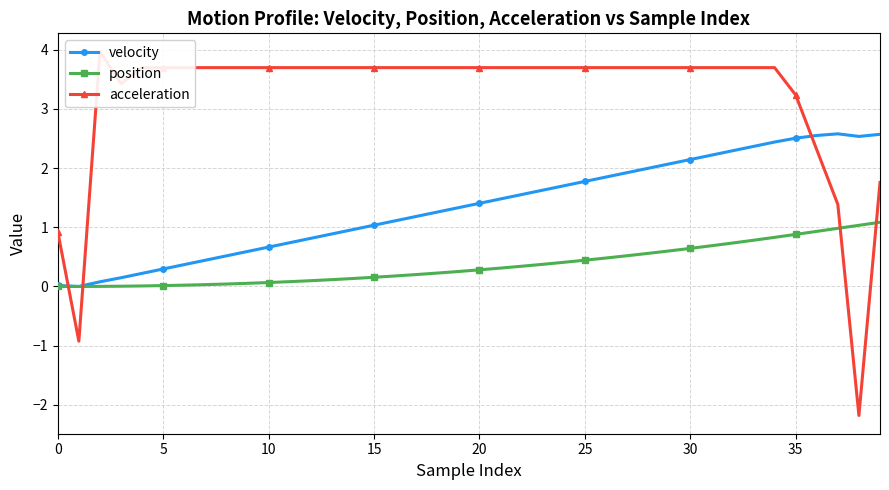

What is the label of the 18th point from the right?

22